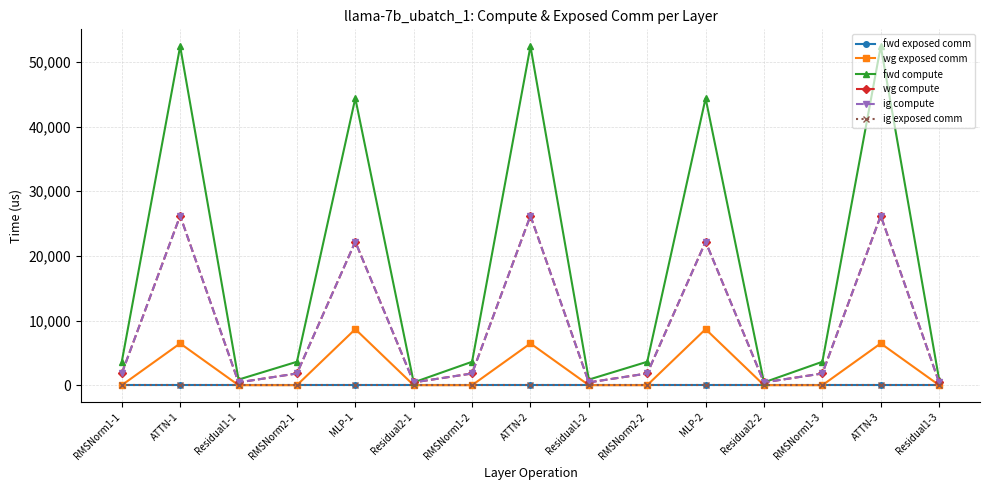

True or false: wg compute and ig exposed comm cross at least once.

False